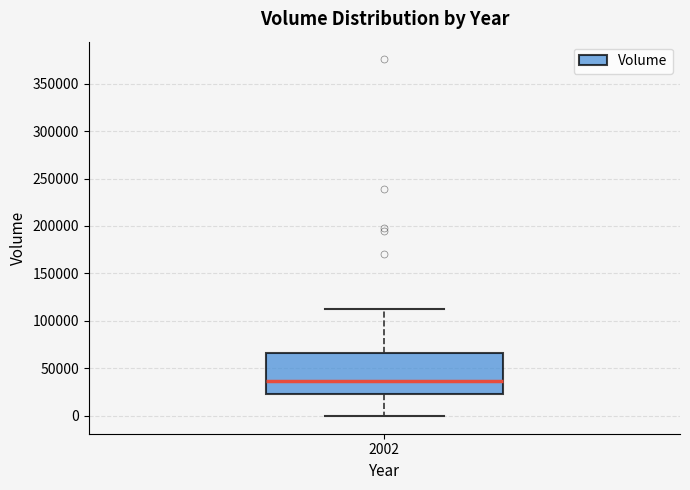

Transcribe this box plot: give where the median line is, the range the box spans, and where the two whiskers end, as read against the y-axis. The values are not printed on the chart, so give them approximately, as read against the axis.

median 35000, box 25000 to 65000, whiskers 0 to 115000